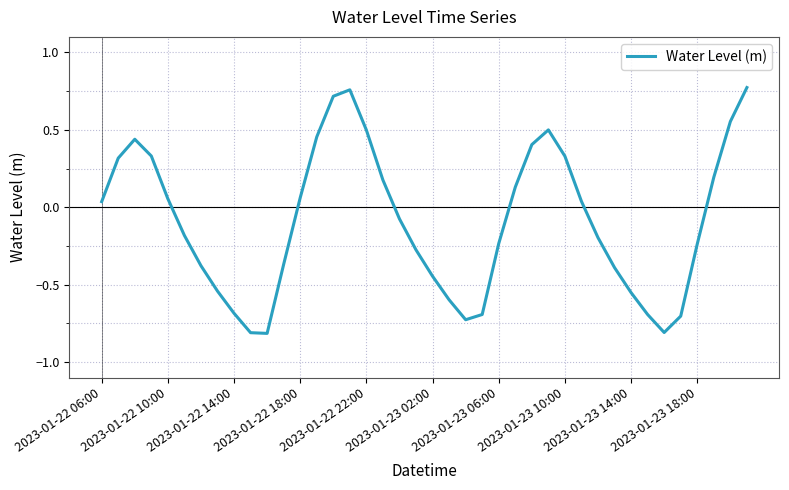

What is the smallest value displayed?

-0.8